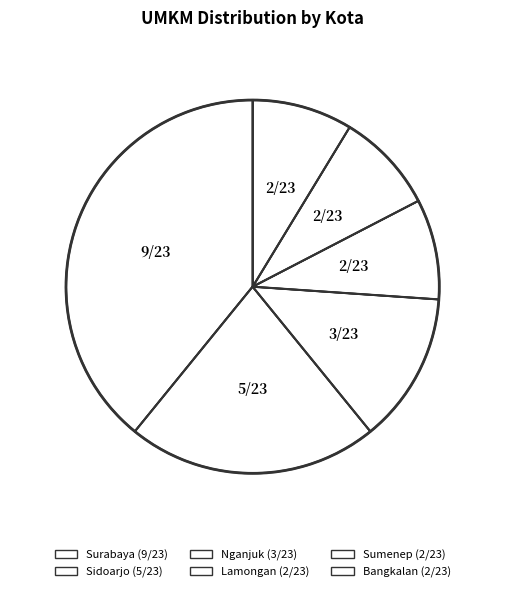

How many segments does this pie chart have?

6